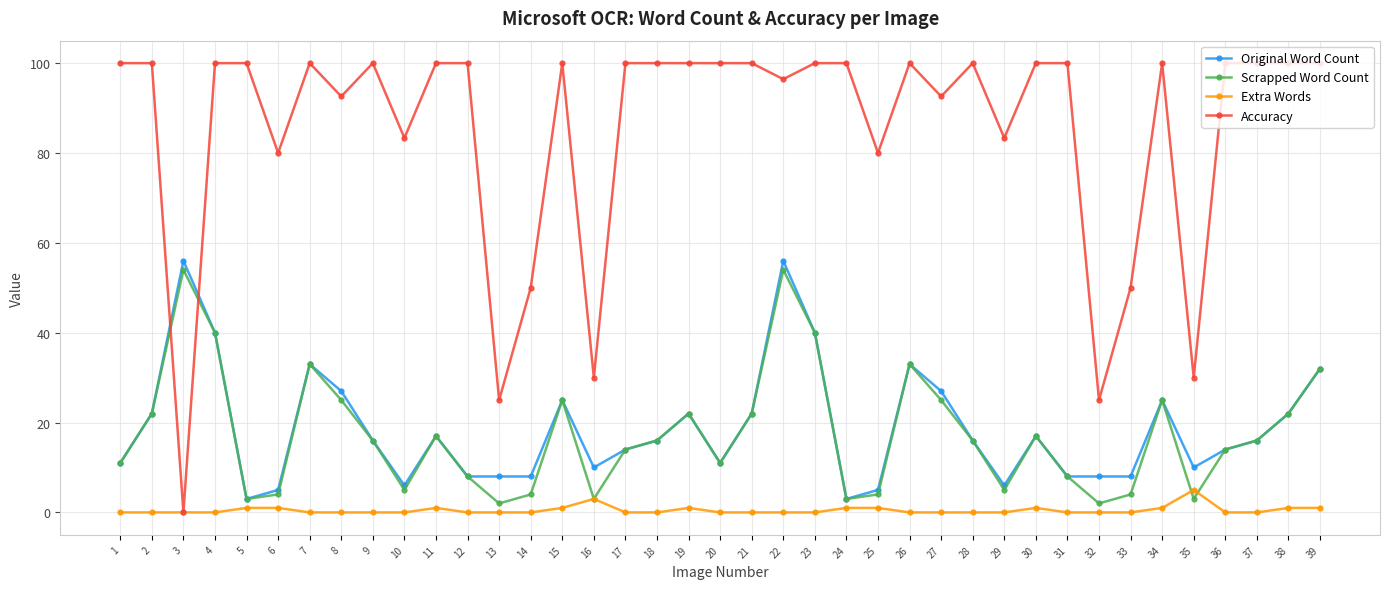

True or false: Extra Words has more than 2 interior local peaks.

True